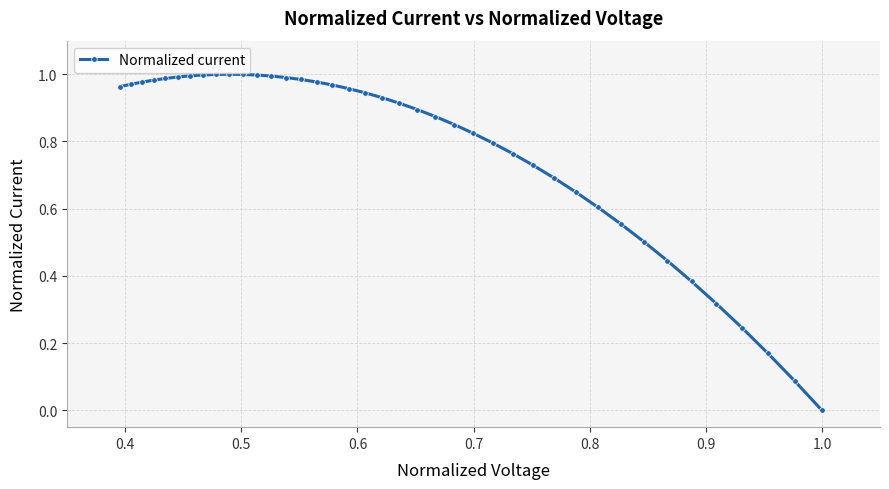

What is the sum of all values?

30.9